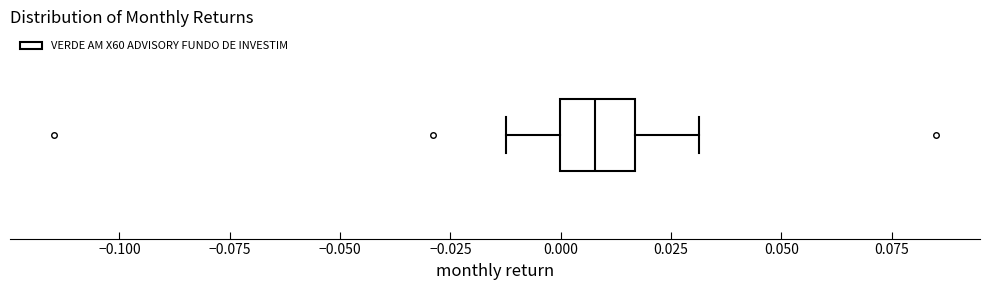

Read this box plot against the x-axis: the position of the median line, the range covered by the box, and the ends of both whiskers. The values are not printed on the chart, so give them approximately, as read against the axis.

median 0.010, box 0.000 to 0.015, whiskers -0.010 to 0.030